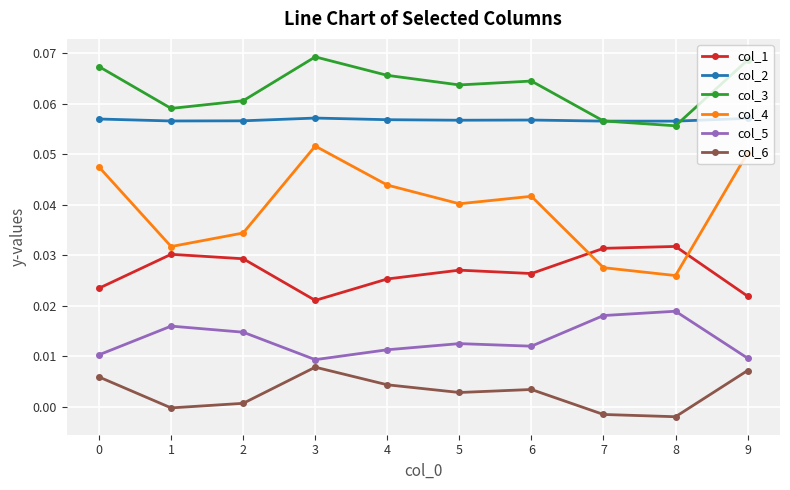

Count the number of categories in the chart.

10